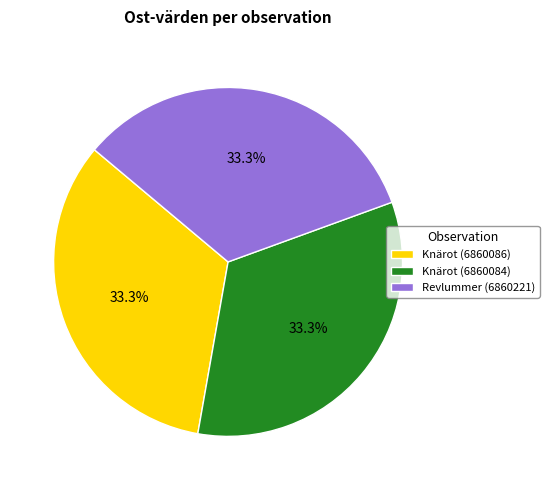

Count the number of slices in the pie.

3